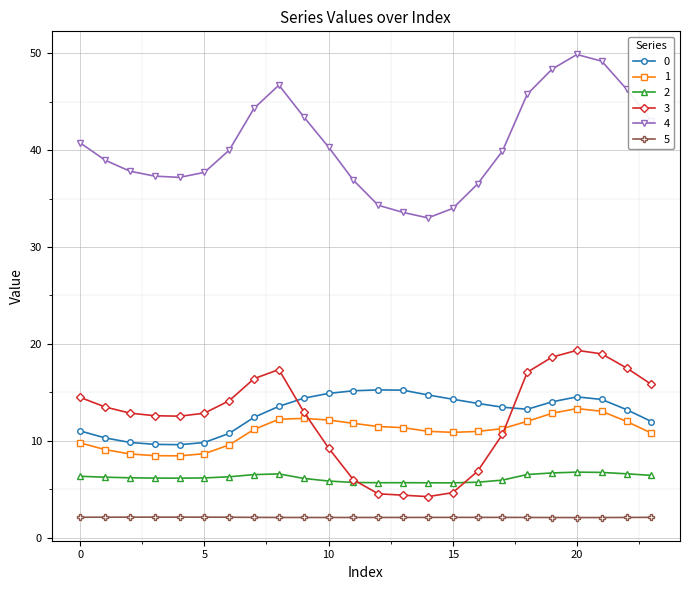

What is the value of the 5 point at the 3rd from the left?

2.1